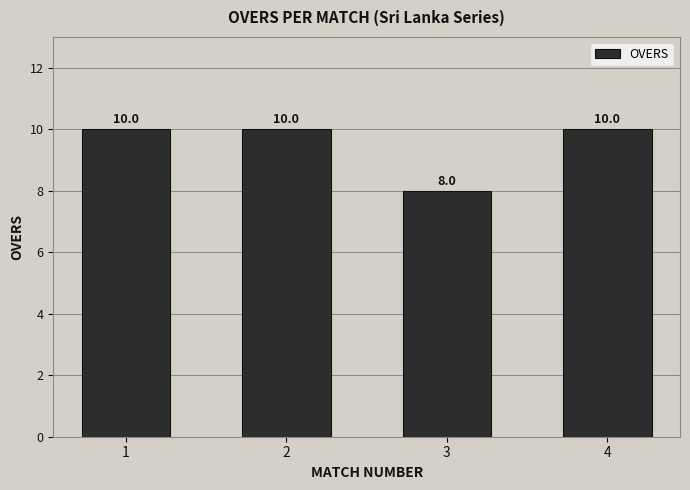

What is the ratio of the value at 4 to the value at 1?

1.0